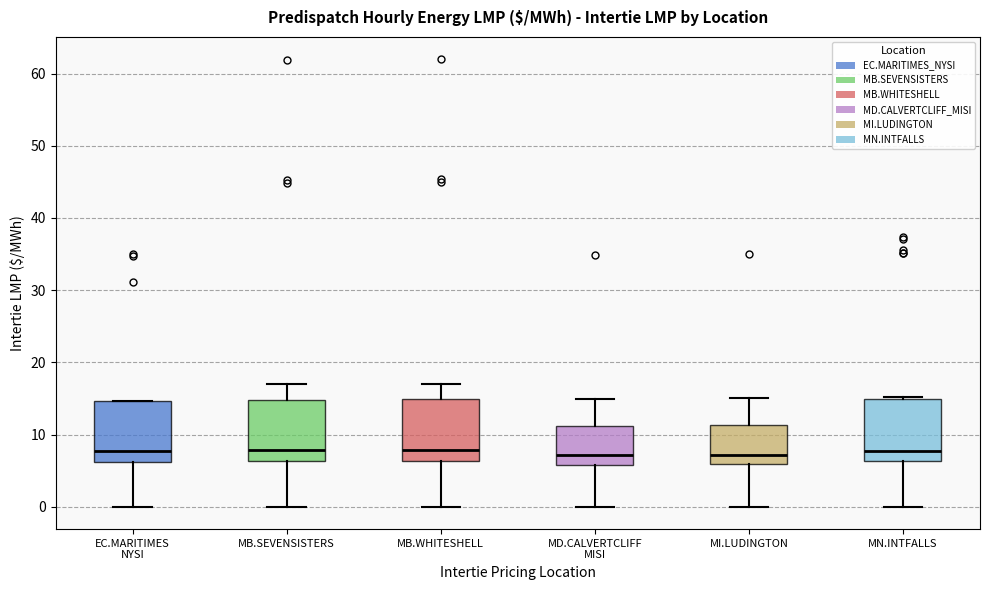

Where does the lower whisker of the box for MB.WHITESHELL end on the y-axis? The values are not printed on the chart, so give them approximately, as read against the axis.

0